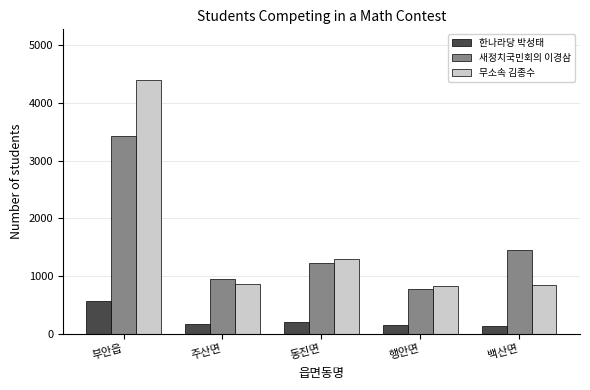

Which series has the largest range (max minus min)?

무소속 김종수